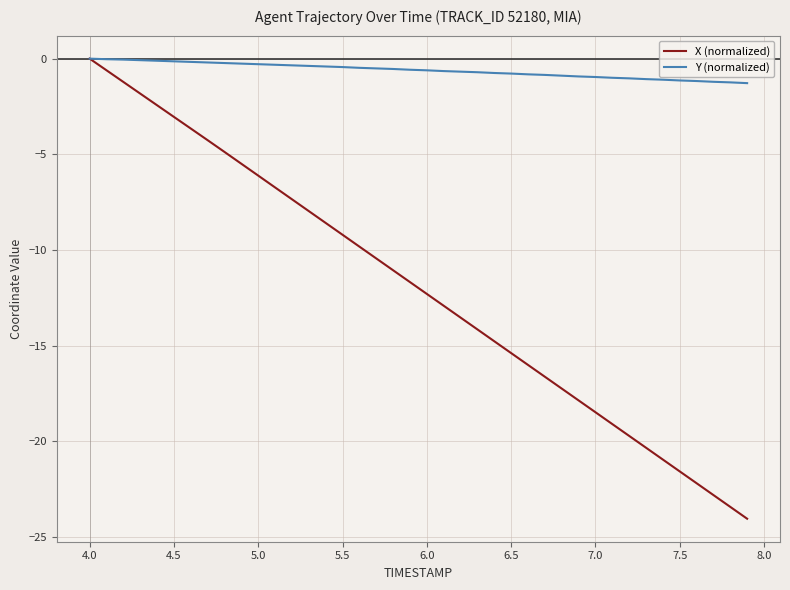

What is the minimum value shown in the chart?

-24.0